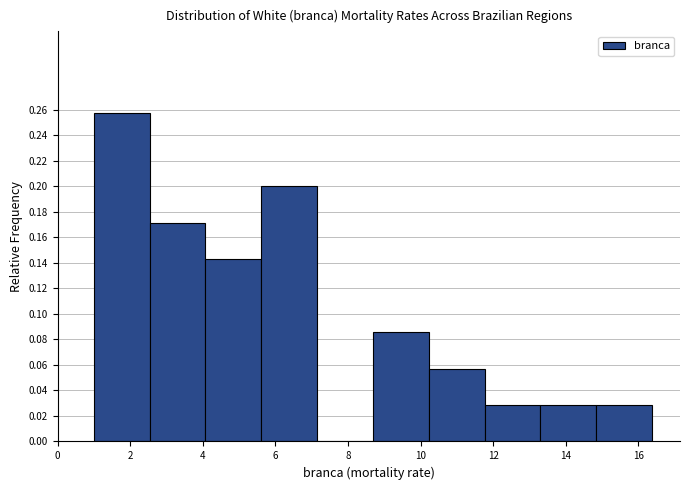

Reading left to right, list every bar in this chart as the range it spans on the x-axis followed by its height. Neither the bar edges nor the heights are printed on the chart, so give them approximately, as read against the axes.

1.0 to 2.6: 0.258
2.6 to 4.0: 0.172
4.0 to 5.6: 0.142
5.6 to 7.2: 0.200
7.2 to 8.6: 0
8.6 to 10.2: 0.086
10.2 to 11.8: 0.058
11.8 to 13.4: 0.028
13.4 to 14.8: 0.028
14.8 to 16.4: 0.028